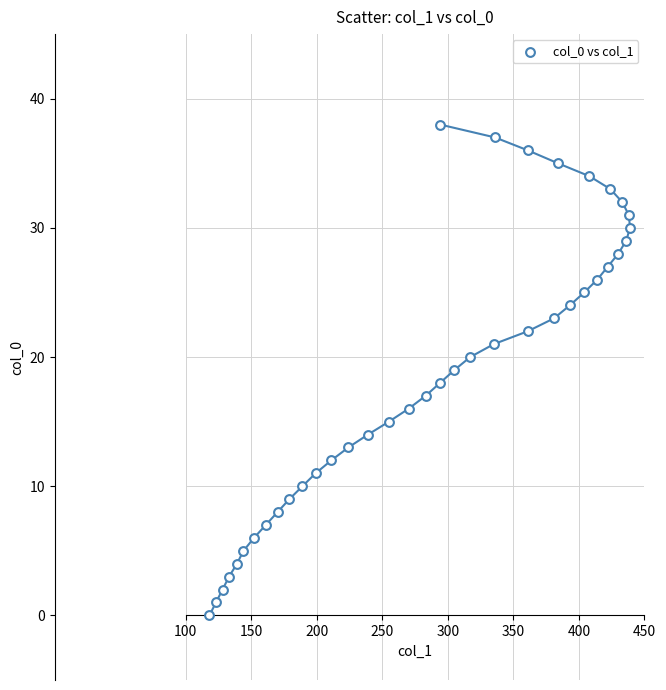

What is the range of Y values (max minus min)?

38